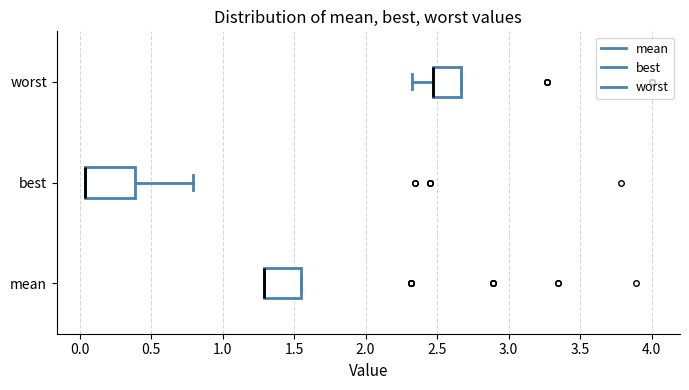

Reading bottom to top, read every box against the x-axis: the position of its median line, the range the box covers, and the ends of its whiskers. The values are not printed on the chart, so give them approximately, as read against the axis.

mean: median 1.30 (drawn on the box's left edge), box 1.30 to 1.55, whiskers 1.30 to 1.55
best: median 0.05 (drawn on the box's left edge), box 0.05 to 0.40, whiskers 0.05 to 0.80
worst: median 2.45 (drawn on the box's left edge), box 2.45 to 2.65, whiskers 2.30 to 2.65